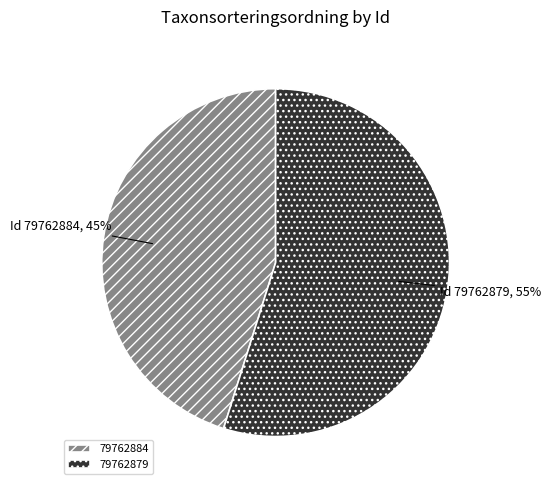

Which category accounts for the majority?

79762879